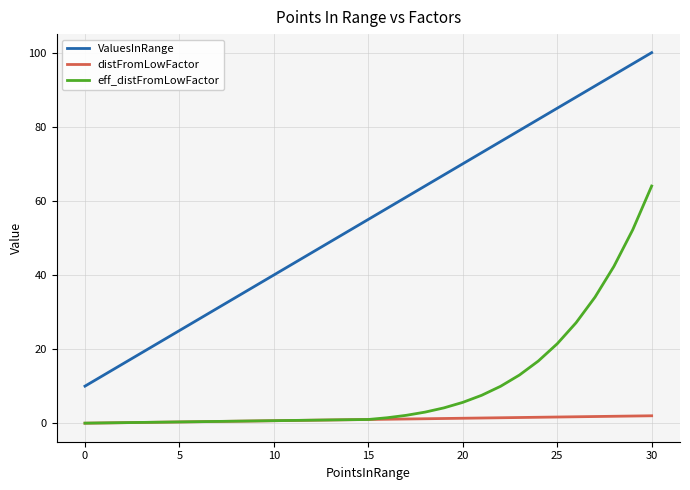

Which series has the largest total across all categories?

ValuesInRange